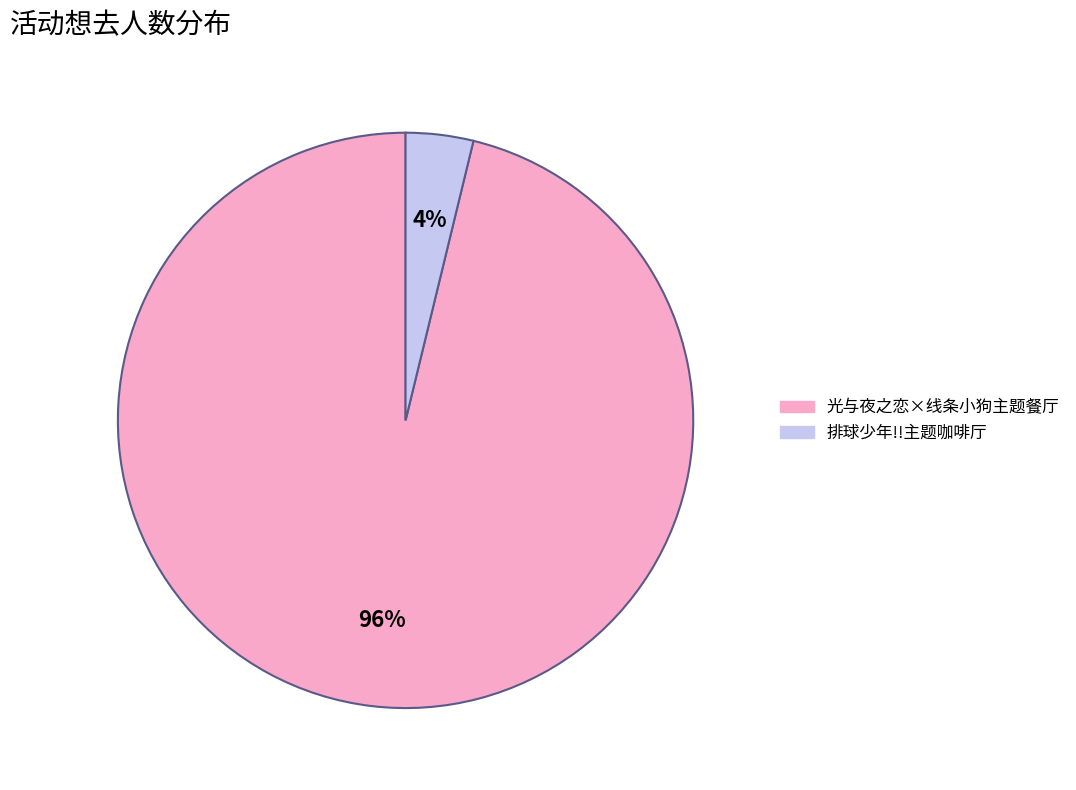

To the nearest percent, what is the combined percentage of 光与夜之恋×线条小狗主题餐厅 and 排球少年!!主题咖啡厅?

100%